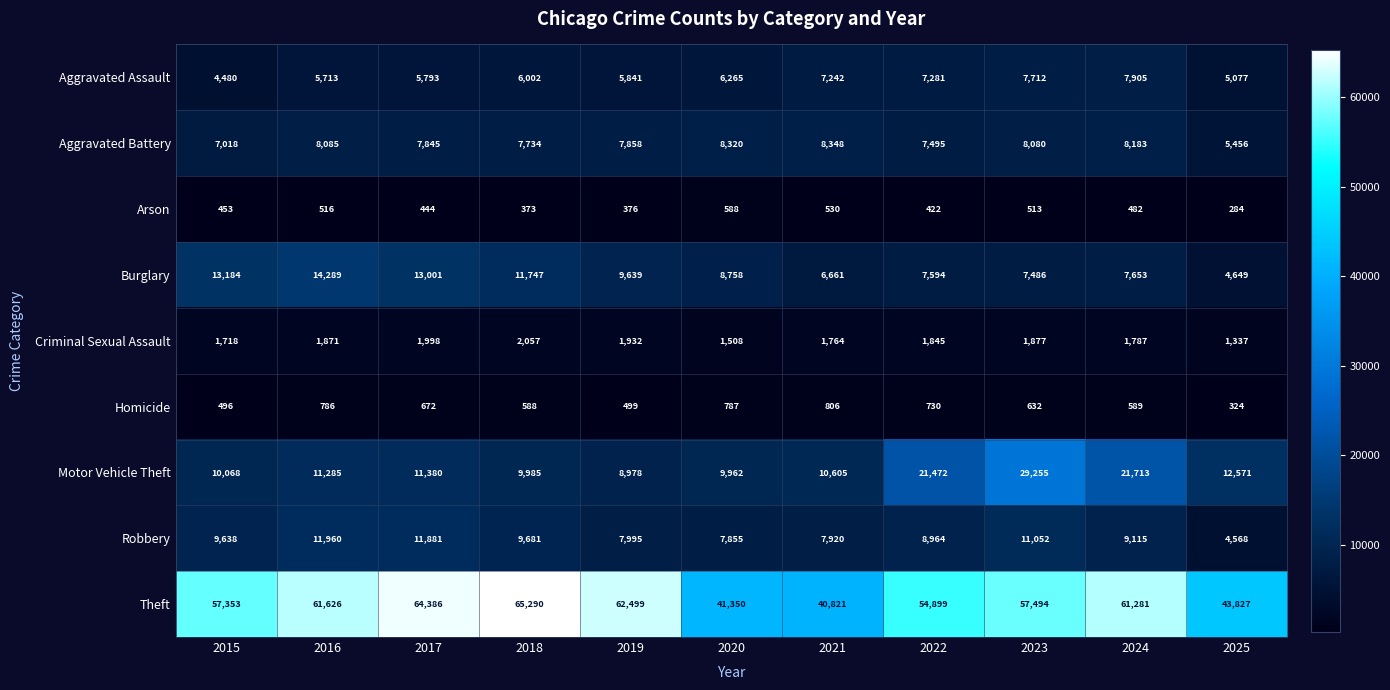

Which series has the largest total across all categories?

Theft